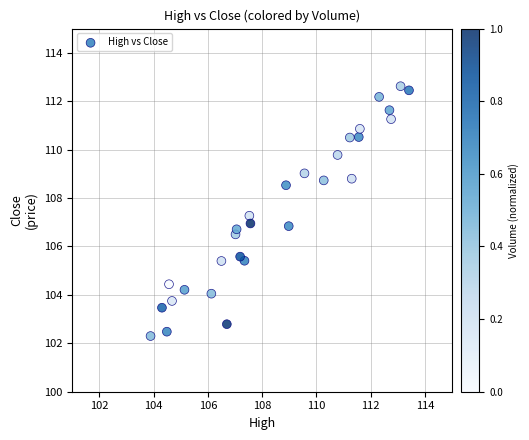

What is the range of X values (max minus min)?

9.5